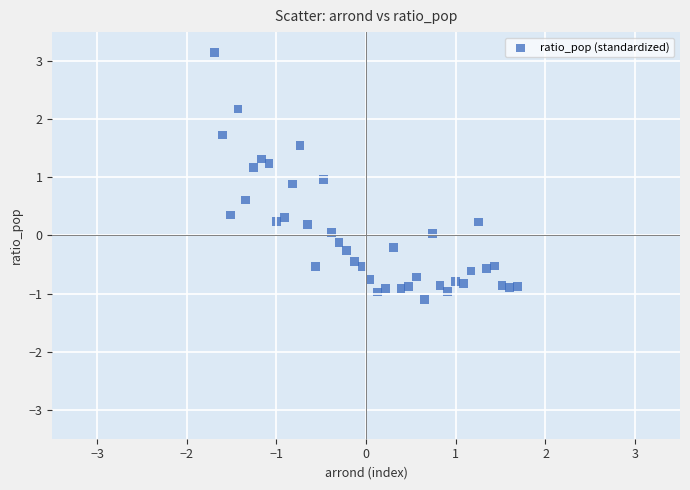

What is the range of X values (max minus min)?

3.4